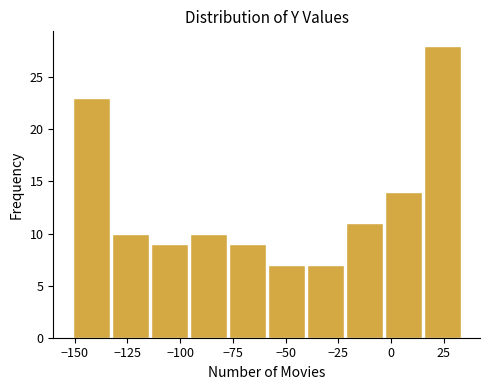

Read against the x-axis, roughly where is the centre of the tallest bar?

25